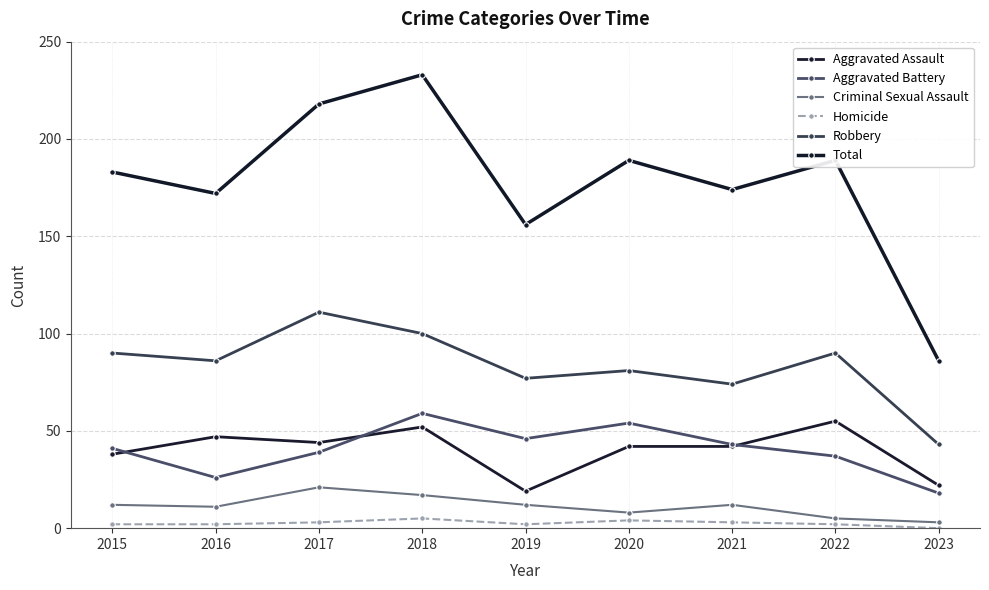

Which label corresponds to the largest value in the chart?

2018